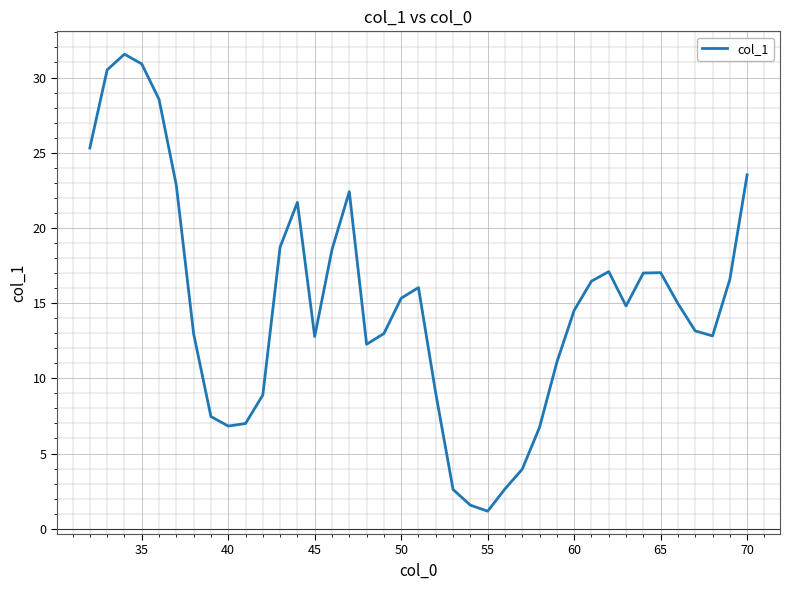

What is the smallest value displayed?

1.2